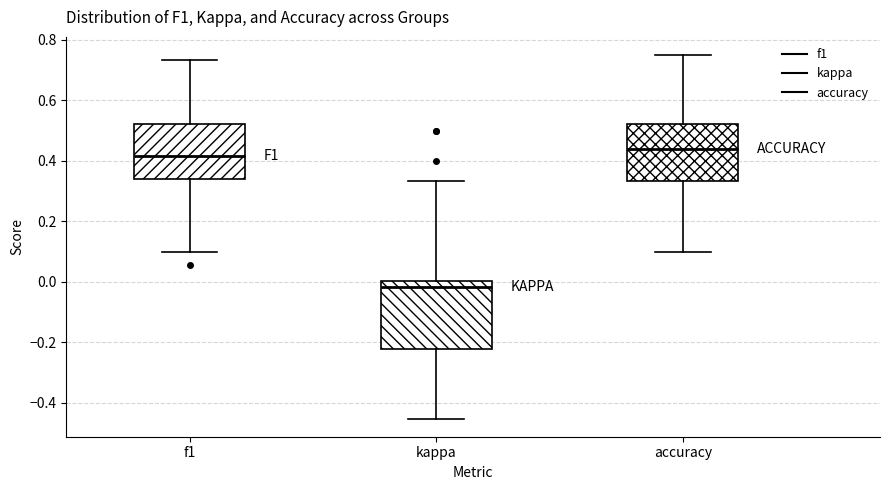

Reading left to right, read every box against the y-axis: the position of its median line, the range the box covers, and the ends of its whiskers. The values are not printed on the chart, so give them approximately, as read against the axis.

f1: median 0.42, box 0.34 to 0.52, whiskers 0.10 to 0.74
kappa: median -0.02, box -0.22 to 0.00, whiskers -0.46 to 0.34
accuracy: median 0.44, box 0.34 to 0.52, whiskers 0.10 to 0.76